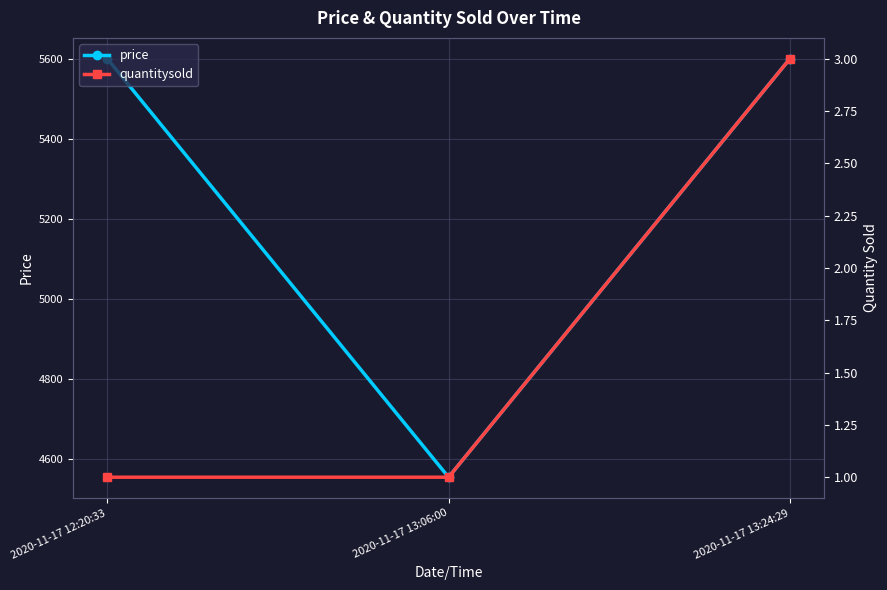

How many lines are shown in the chart?

2